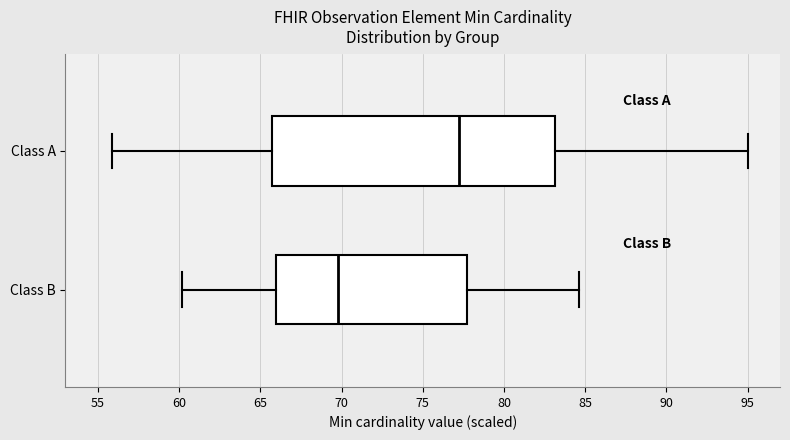

Reading bottom to top, transcribe this box plot: for each box, give where its median line is, the range the box spans, and where its two whiskers end, as read against the x-axis. The values are not printed on the chart, so give them approximately, as read against the axis.

Class B: median 70.0, box 66.0 to 77.5, whiskers 60.0 to 84.5
Class A: median 77.0, box 65.5 to 83.0, whiskers 56.0 to 95.0